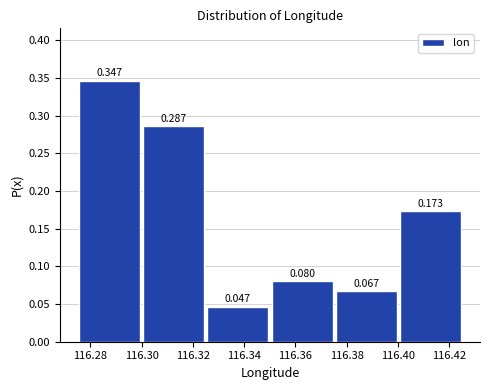

What is the height of the bar covering 116.274 to 116.300 on the x-axis? The bar edges are not printed on the chart, so give them approximately, as read against the axis.

0.347